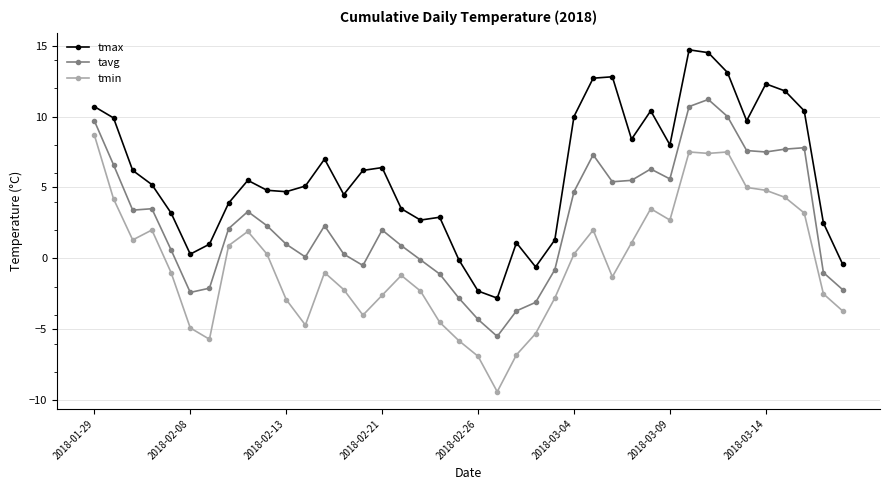

True or false: tmax and tavg cross at least once.

False